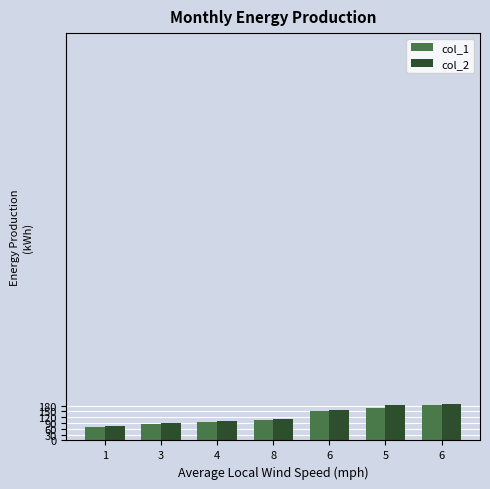

At which label is col_1 closest to 127?

8